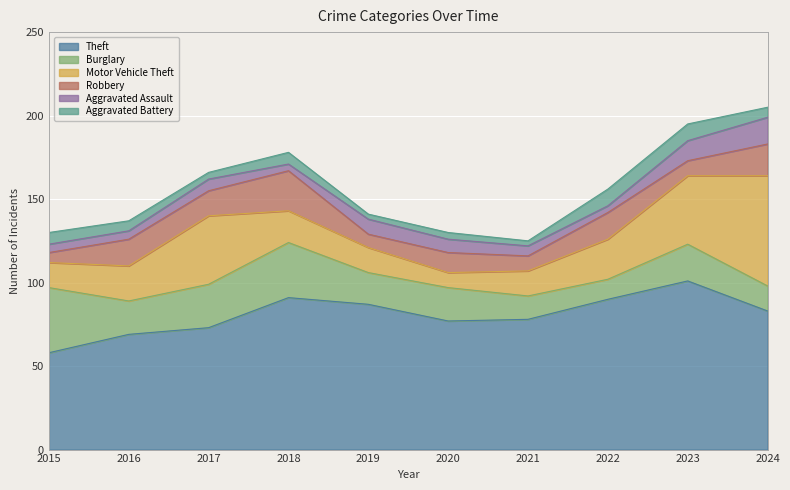

What is the sum of the Theft values at 2024 and 2018?

174